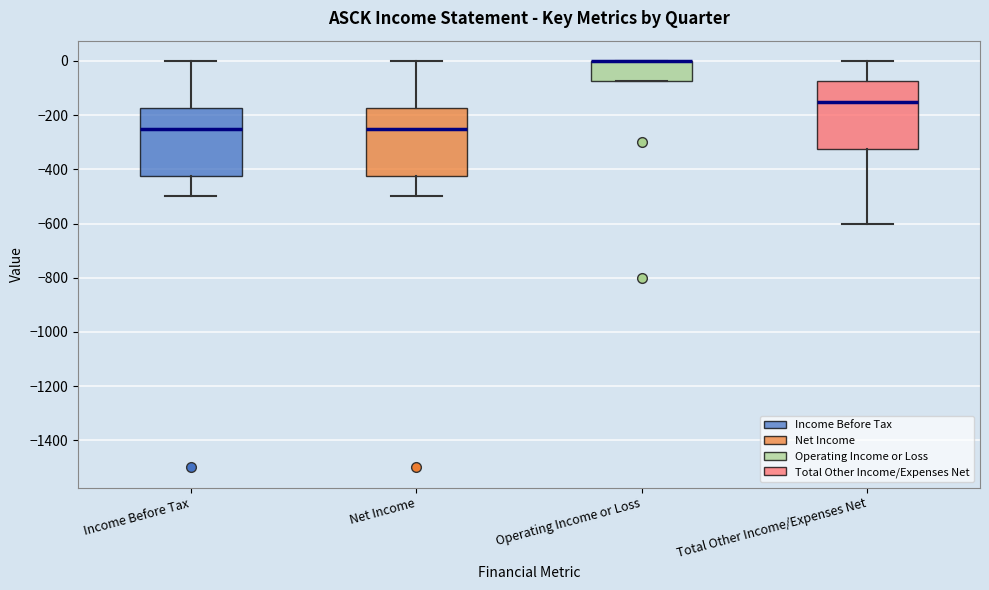

Reading left to right, read every box against the y-axis: the position of its median line, the range the box covers, and the ends of its whiskers. The values are not printed on the chart, so give them approximately, as read against the axis.

Income Before Tax: median -240, box -420 to -180, whiskers -500 to 0
Net Income: median -240, box -420 to -180, whiskers -500 to 0
Operating Income or Loss: median 0 (drawn on the box's upper edge), box -80 to 0, whiskers -80 to 0
Total Other Income/Expenses Net: median -140, box -320 to -80, whiskers -600 to 0